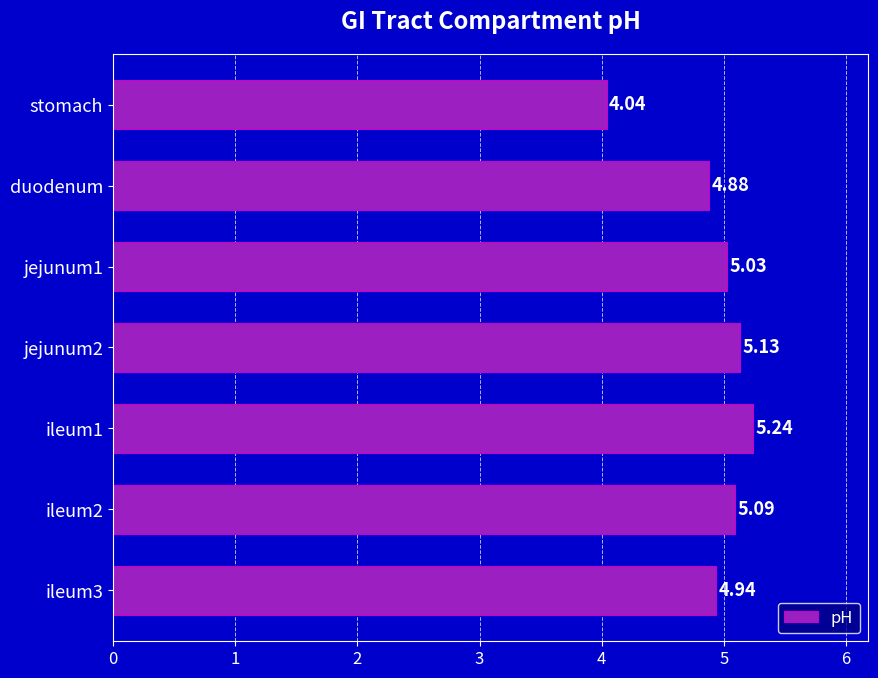

Count the number of categories in the chart.

7